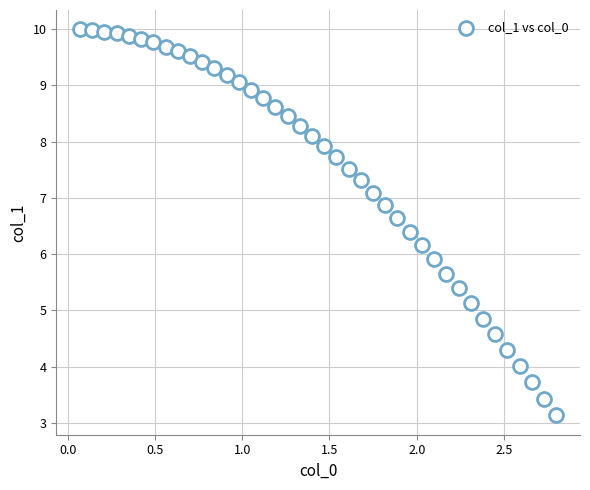

What is the range of Y values (max minus min)?

6.9